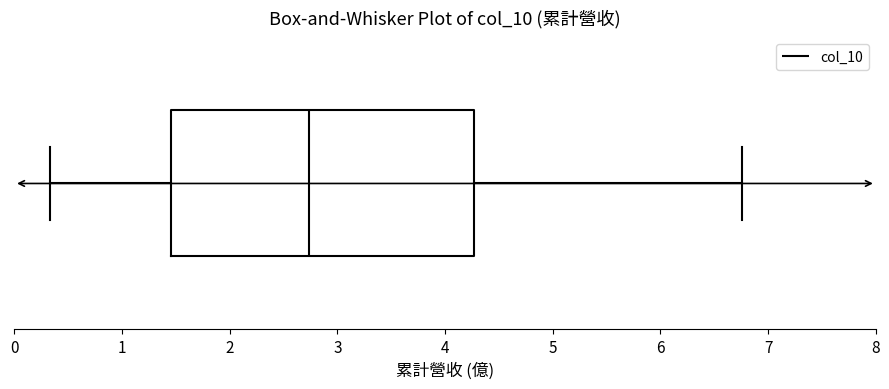

Read this box plot against the x-axis: the position of the median line, the range covered by the box, and the ends of both whiskers. The values are not printed on the chart, so give them approximately, as read against the axis.

median 2.7, box 1.5 to 4.3, whiskers 0.3 to 6.8